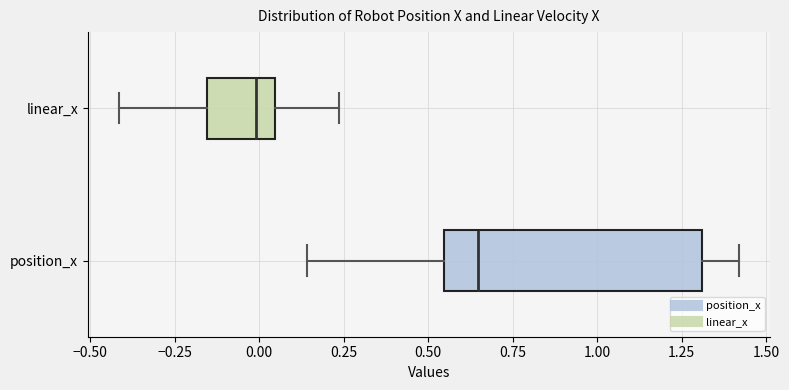

Which box has the furthest to the right median line?

position_x